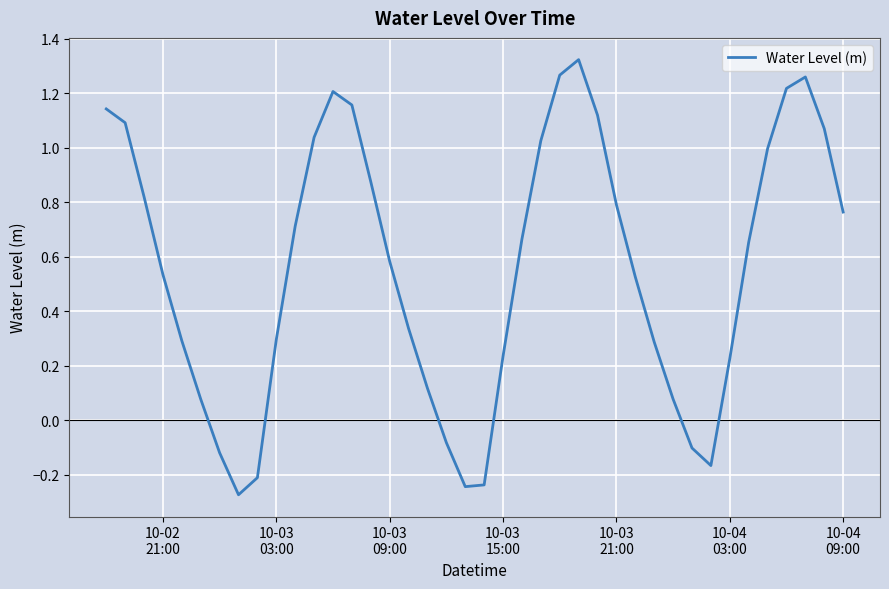

How many values exceed 0?

32